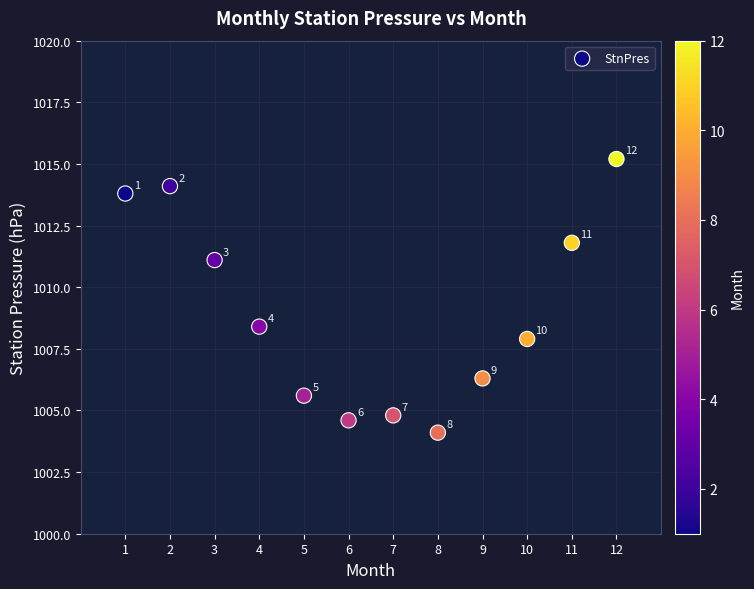

What Y value in the scatter plot is closest to 1009?

1008.4